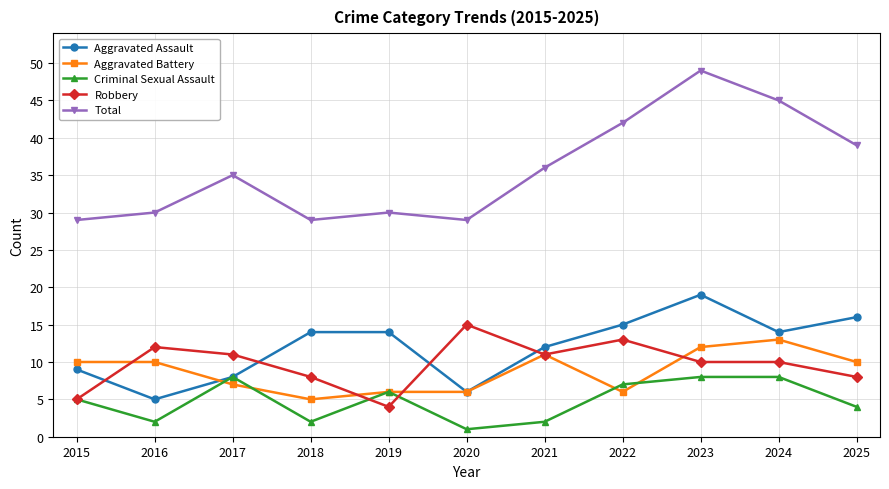

Reading right to left, transcribe all the data shown in this chart.

Aggravated Assault: 16	14	19	15	12	6	14	14	8	5	9
Aggravated Battery: 10	13	12	6	11	6	6	5	7	10	10
Criminal Sexual Assault: 4	8	8	7	2	1	6	2	8	2	5
Robbery: 8	10	10	13	11	15	4	8	11	12	5
Total: 39	45	49	42	36	29	30	29	35	30	29